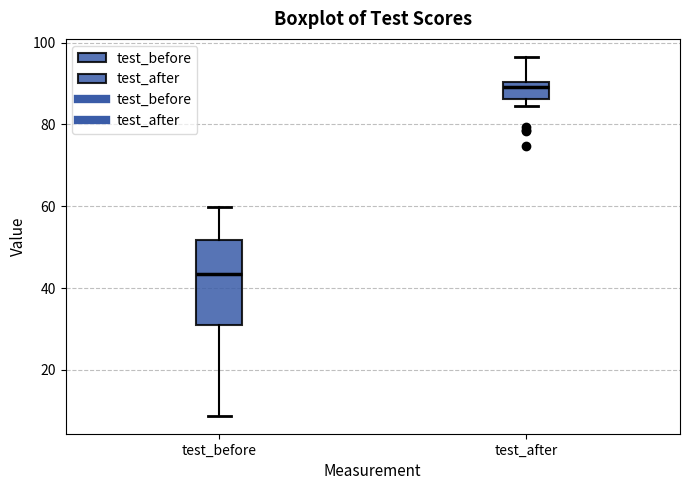

Reading left to right, transcribe this box plot: for each box, give where its median line is, the range the box spans, and where its two whiskers end, as read against the y-axis. The values are not printed on the chart, so give them approximately, as read against the axis.

test_before: median 44, box 32 to 52, whiskers 8 to 60
test_after: median 90 (just below the box's upper edge), box 86 to 90, whiskers 84 to 96